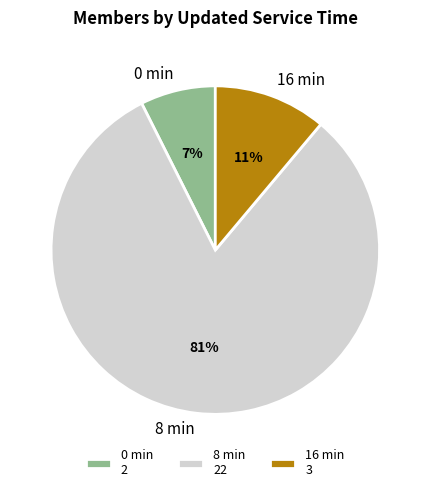

To the nearest percent, what is the difference between the 0 min and 16 min slice percentages?

4%